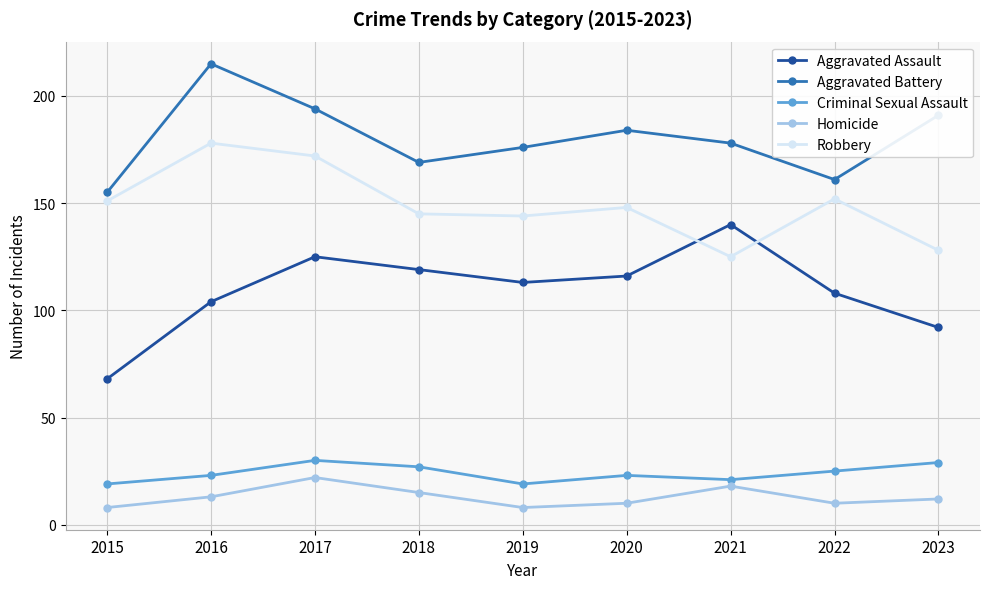

At which label does Aggravated Assault first exceed 113?

2017